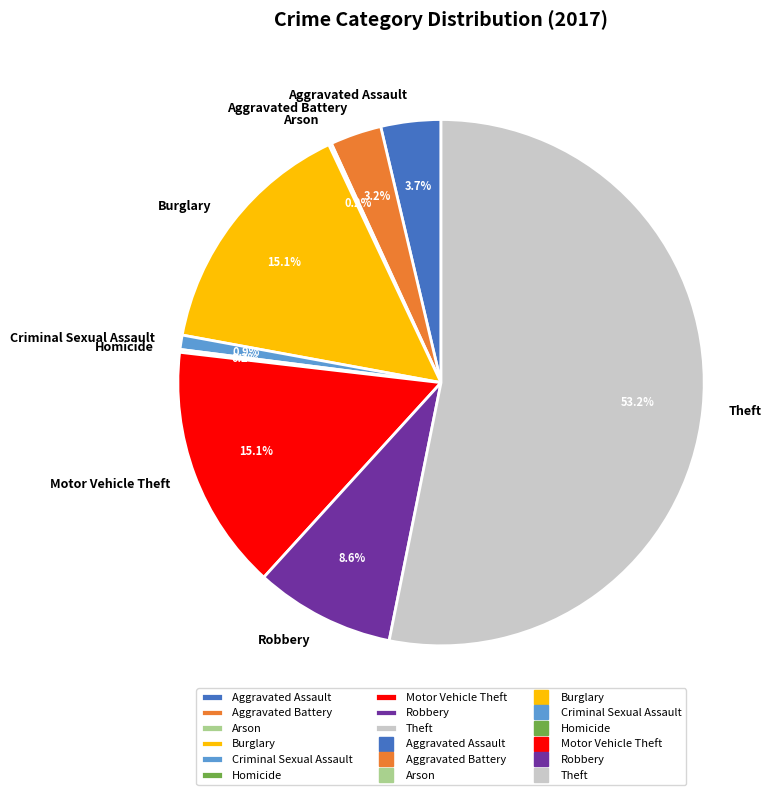

Which has a higher value, Criminal Sexual Assault or Burglary?

Burglary